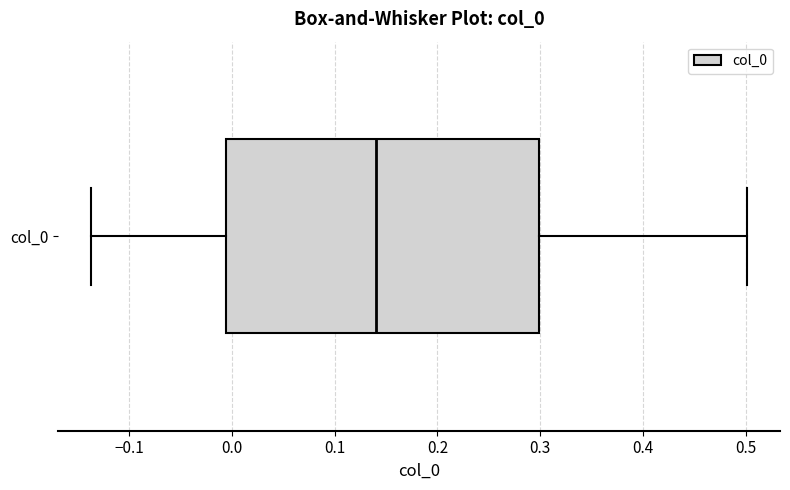

Where does the left whisker of the box for col_0 end on the x-axis? The values are not printed on the chart, so give them approximately, as read against the axis.

-0.14